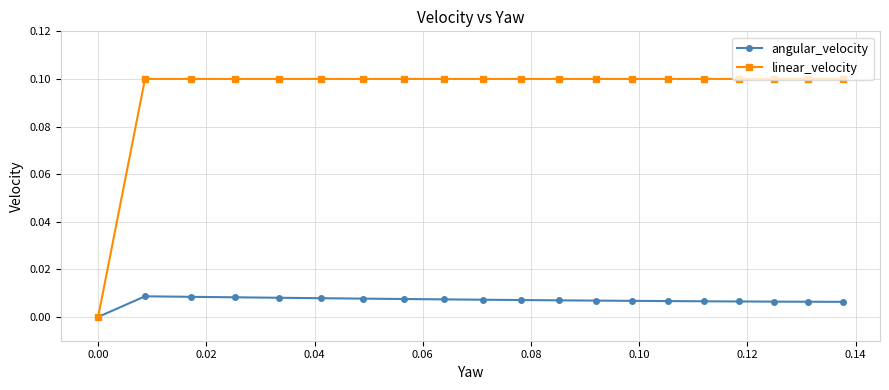

Rank the series by their average value, from lowest to highest.

angular_velocity, linear_velocity